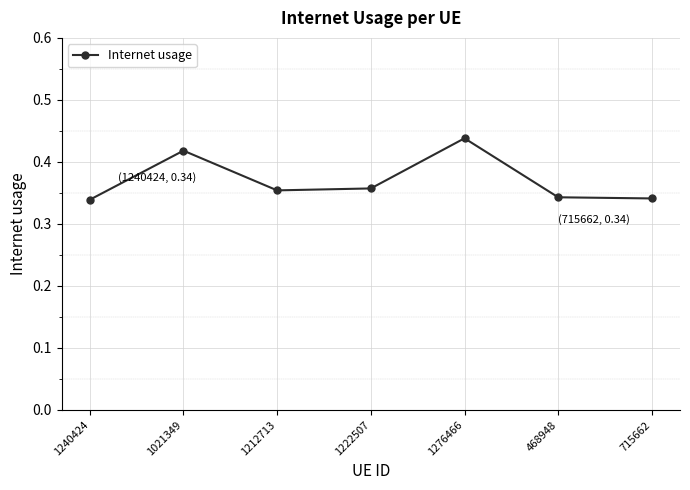

Count the number of categories in the chart.

7